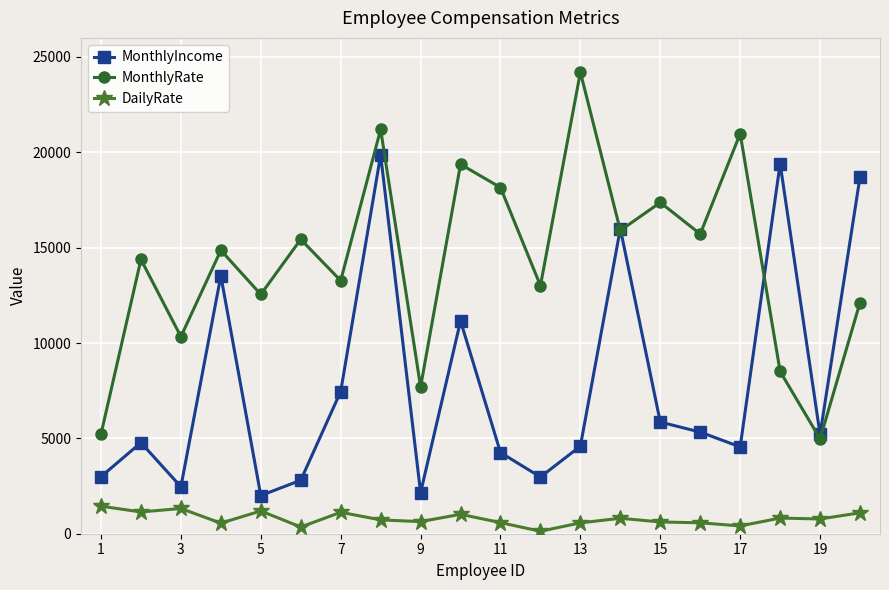

How many categories are shown in the chart?

20